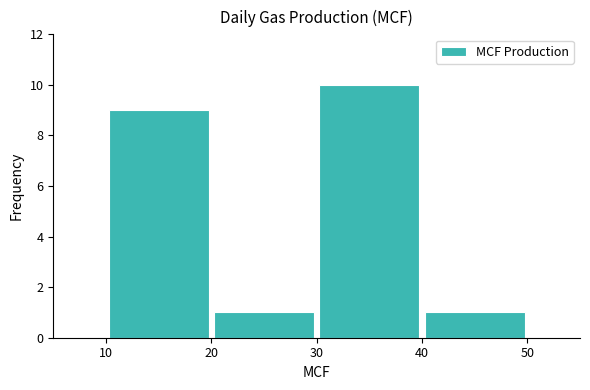

Reading left to right, list every bar in this chart as the range it spans on the x-axis followed by its height. The values are not printed on the chart, so give them approximately, as read against the axis.

10 to 20: 9
20 to 30: 1
30 to 40: 10
40 to 50: 1